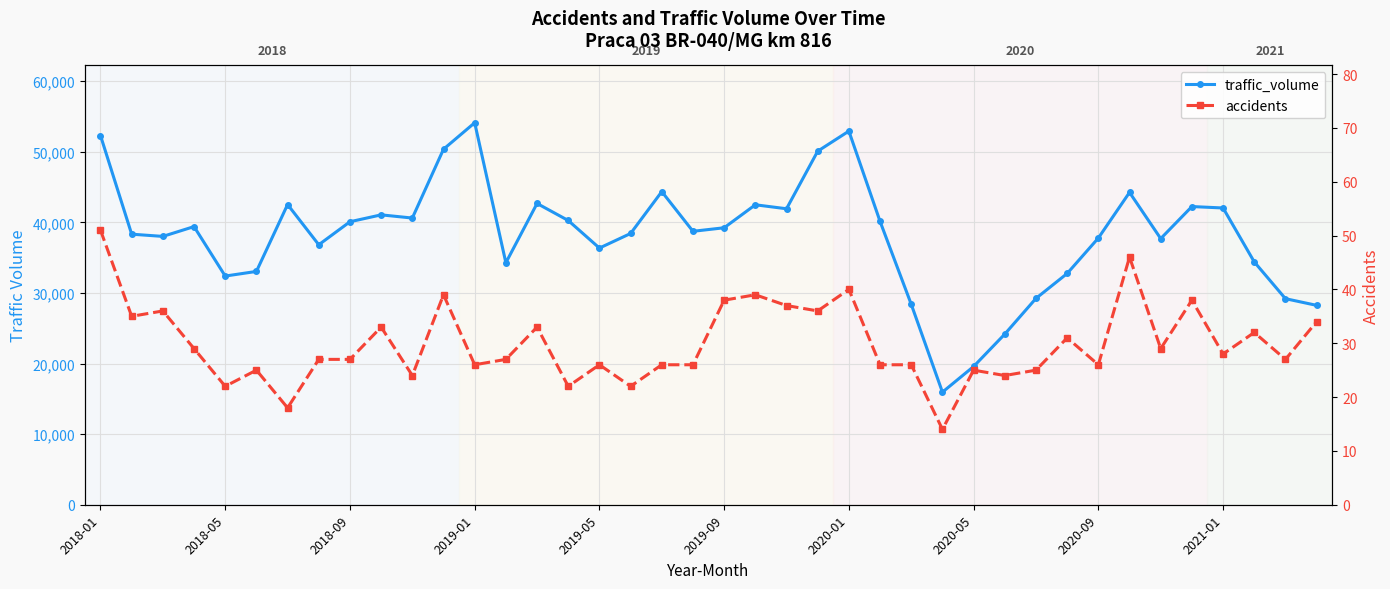

At how many categories does at least one series exceed 37967?

24